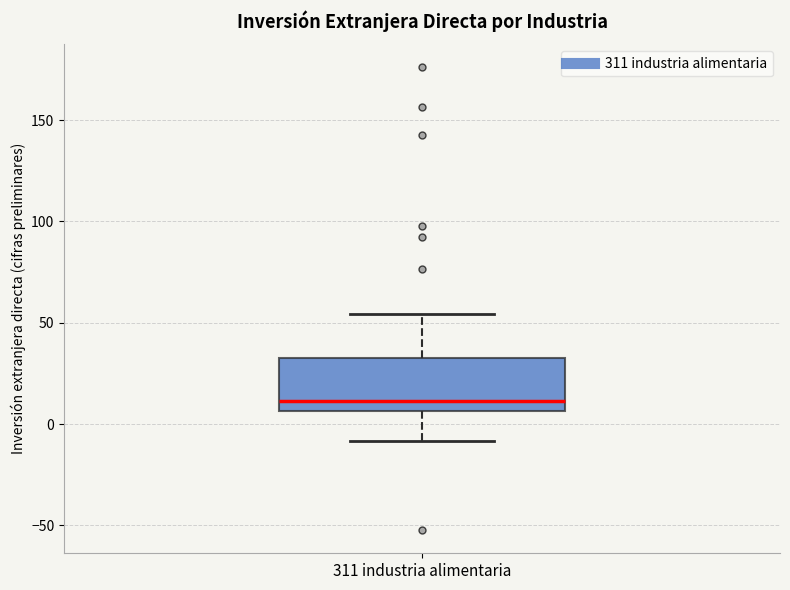

Where is the upper edge of the box for 311 industria alimentaria on the y-axis? The values are not printed on the chart, so give them approximately, as read against the axis.

35